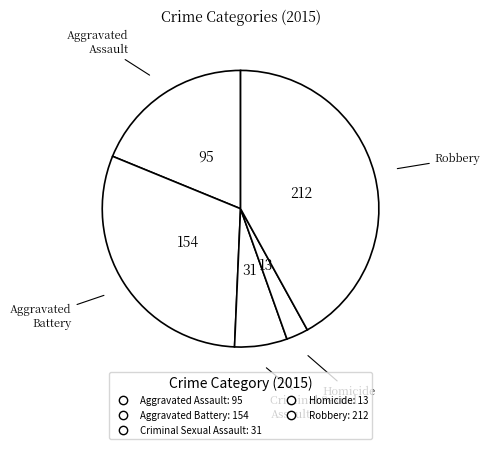

Which has a higher value, Robbery or Homicide?

Robbery